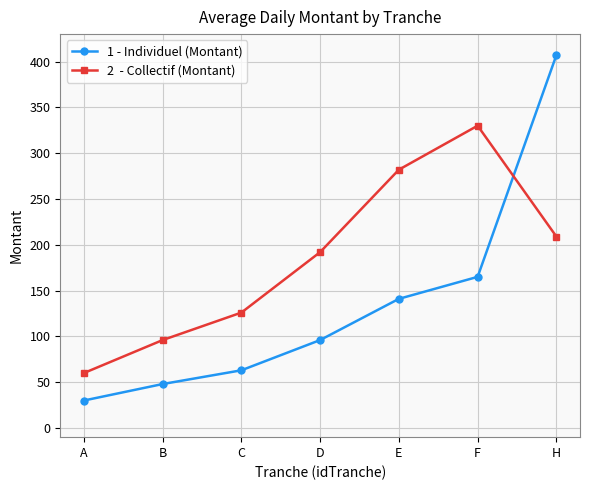

What is the spread (max minus min) of values at F?

165